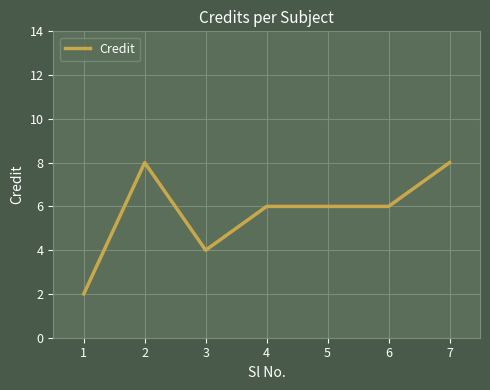

At which category does the data reach its first local valley?

3